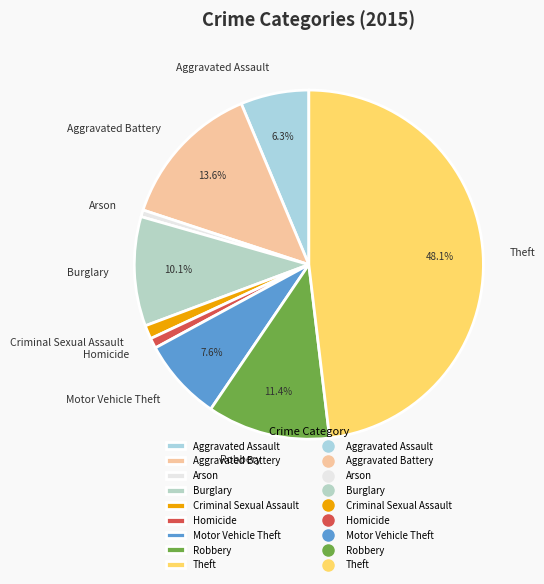

To the nearest percent, what percentage of the pie is Motor Vehicle Theft?

8%